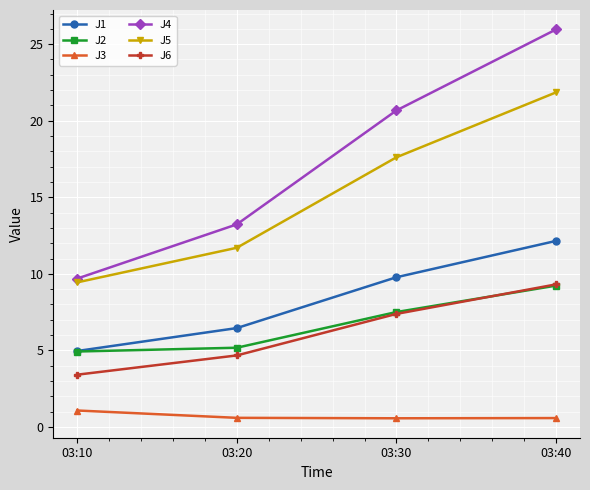

The J3 series shows 0.6 at 03:20. True or false?

True